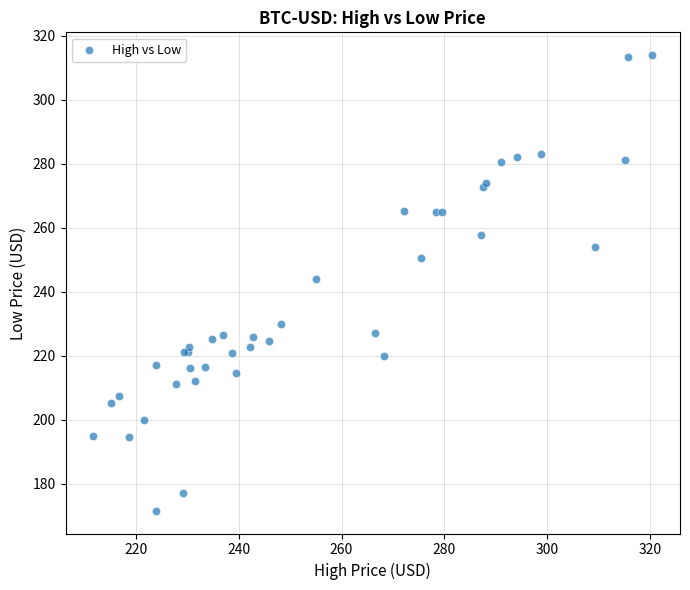

What Y value in the scatter plot is closest to 242?

243.9